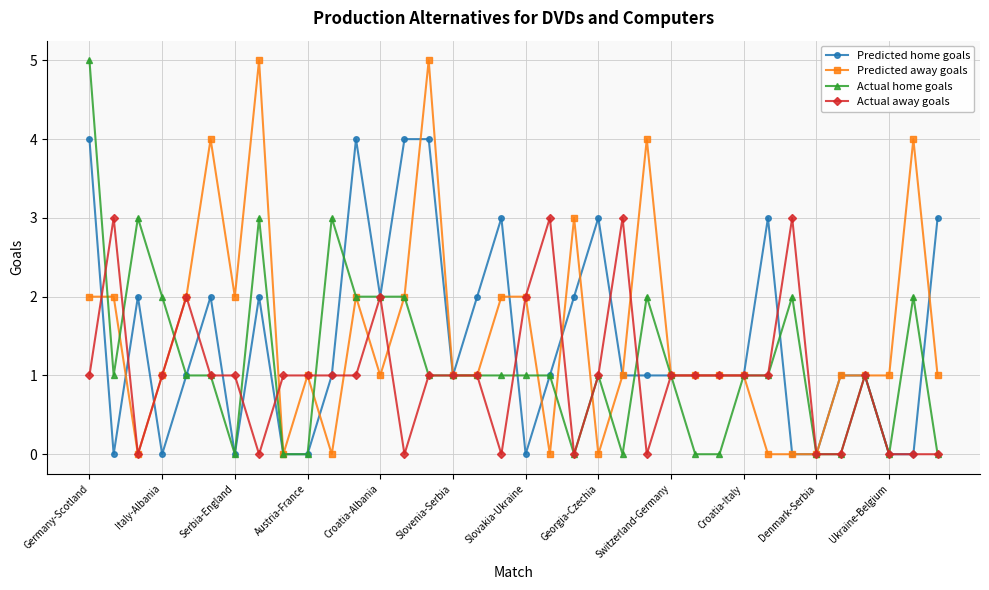

How many lines are shown in the chart?

4